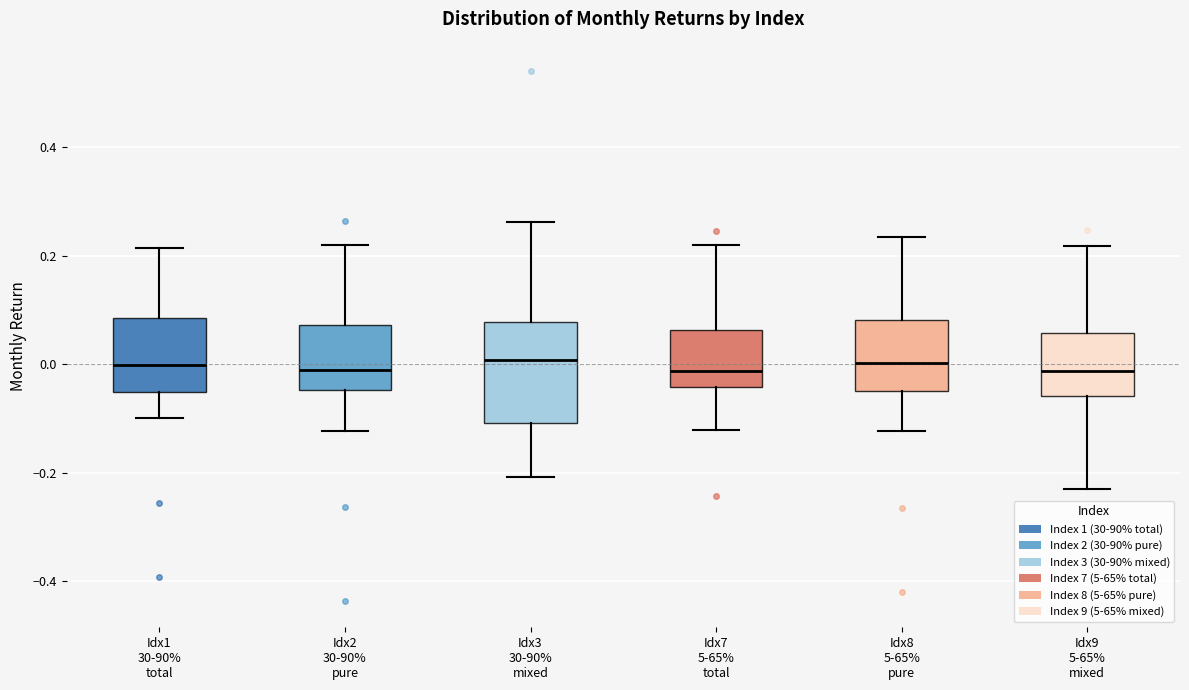

Reading left to right, transcribe this box plot: for each box, give where its median line is, the range the box spans, and where its two whiskers end, as read against the y-axis. The values are not printed on the chart, so give them approximately, as read against the axis.

Idx1 30-90% total: median 0.00, box -0.06 to 0.08, whiskers -0.10 to 0.22
Idx2 30-90% pure: median -0.02, box -0.04 to 0.08, whiskers -0.12 to 0.22
Idx3 30-90% mixed: median 0.00, box -0.10 to 0.08, whiskers -0.20 to 0.26
Idx7 5-65% total: median -0.02, box -0.04 to 0.06, whiskers -0.12 to 0.22
Idx8 5-65% pure: median 0.00, box -0.06 to 0.08, whiskers -0.12 to 0.24
Idx9 5-65% mixed: median -0.02, box -0.06 to 0.06, whiskers -0.22 to 0.22